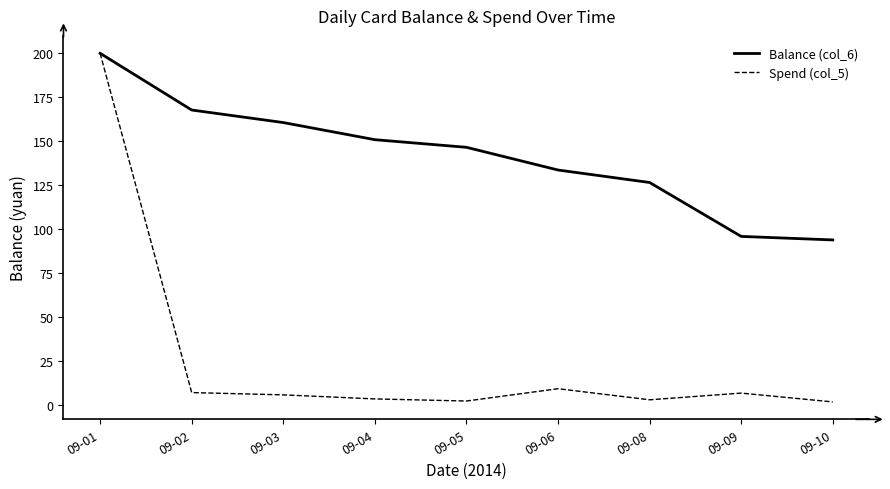

The Spend (col_5) series shows 3.2 at 09-08. True or false?

True